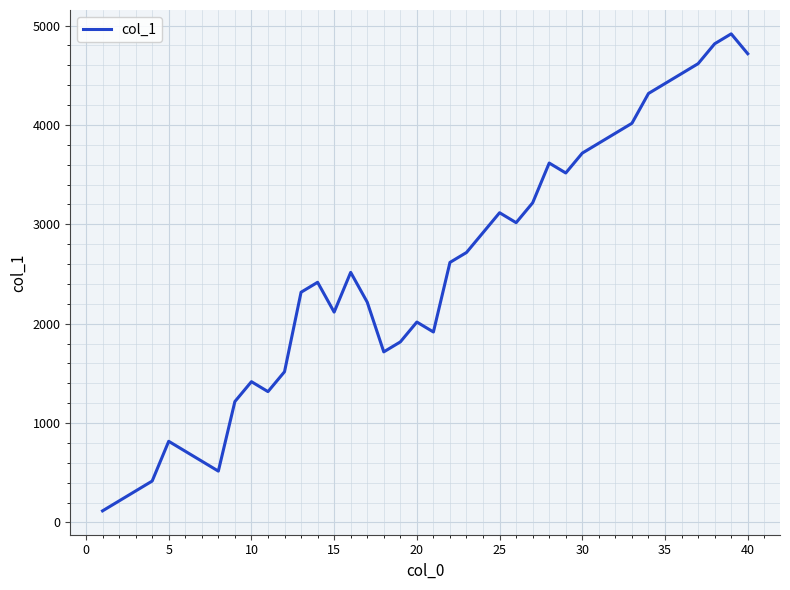

Count the number of data series in this chart.

1